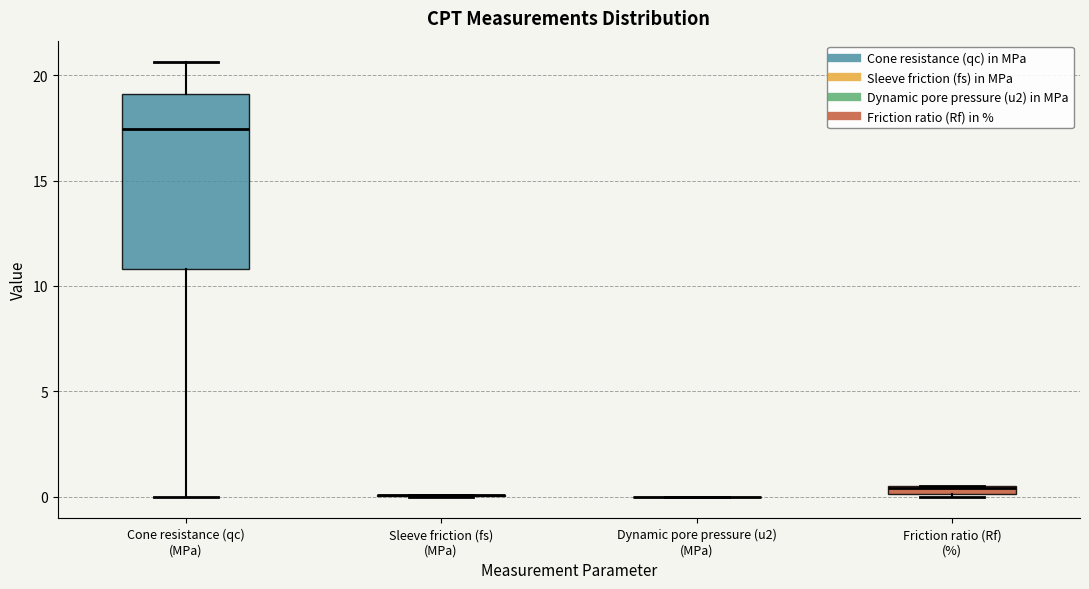

Where does the upper whisker of the box for Cone resistance (qc) (MPa) end on the y-axis? The values are not printed on the chart, so give them approximately, as read against the axis.

20.5